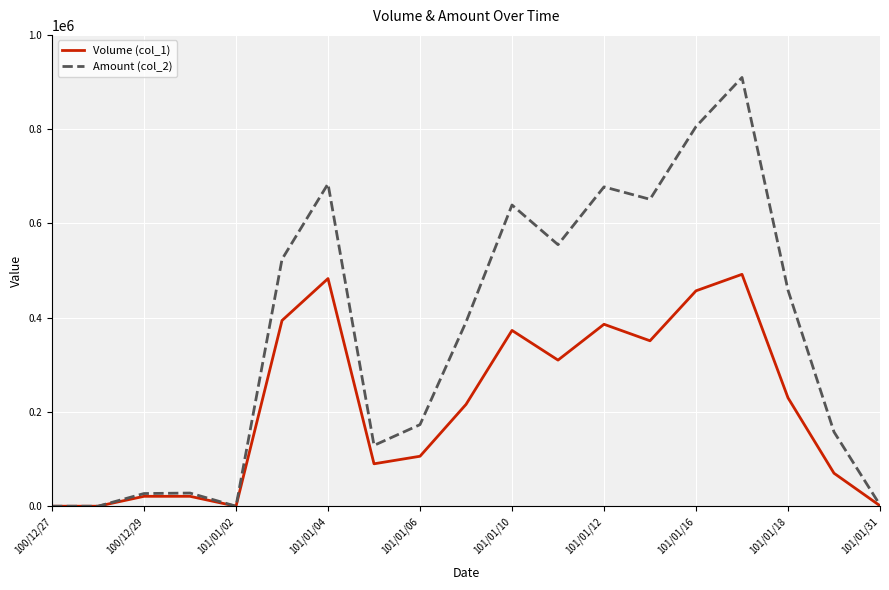

What are all the series names shown in the legend?

Volume (col_1), Amount (col_2)